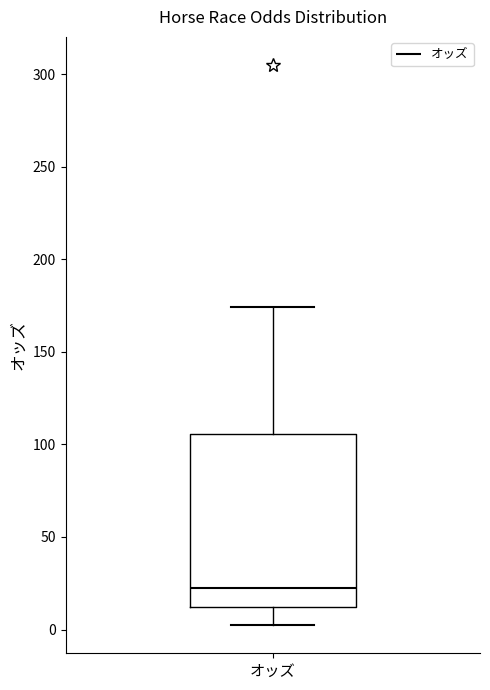

Read this box plot against the y-axis: the position of the median line, the range covered by the box, and the ends of both whiskers. The values are not printed on the chart, so give them approximately, as read against the axis.

median 20, box 10 to 105, whiskers 0 to 175